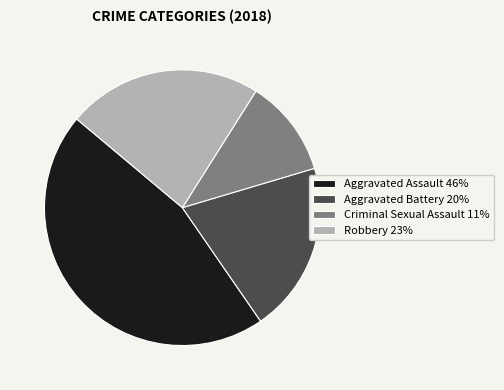

Is Robbery the majority of the pie?

No